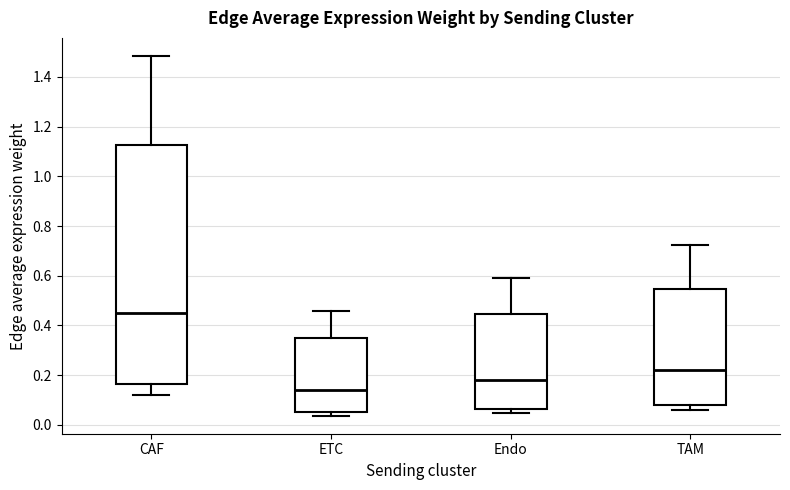

Which box's median line is the lowest?

ETC